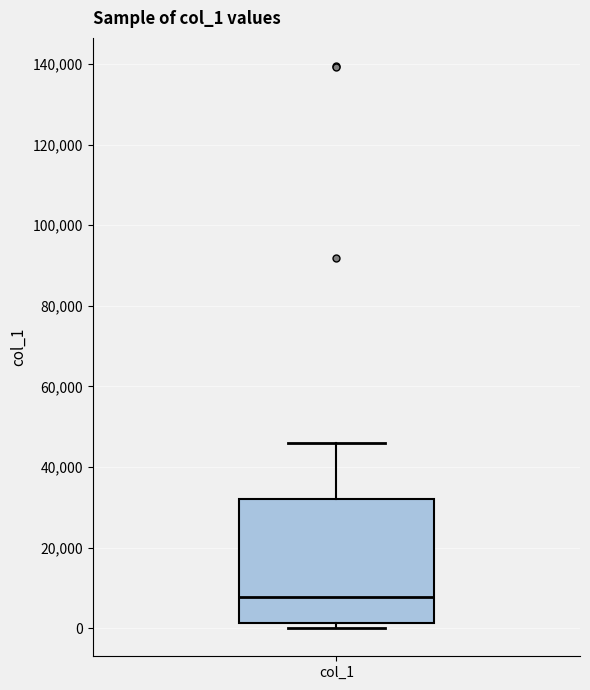

Where does the upper whisker of the box for col_1 end on the y-axis? The values are not printed on the chart, so give them approximately, as read against the axis.

46000